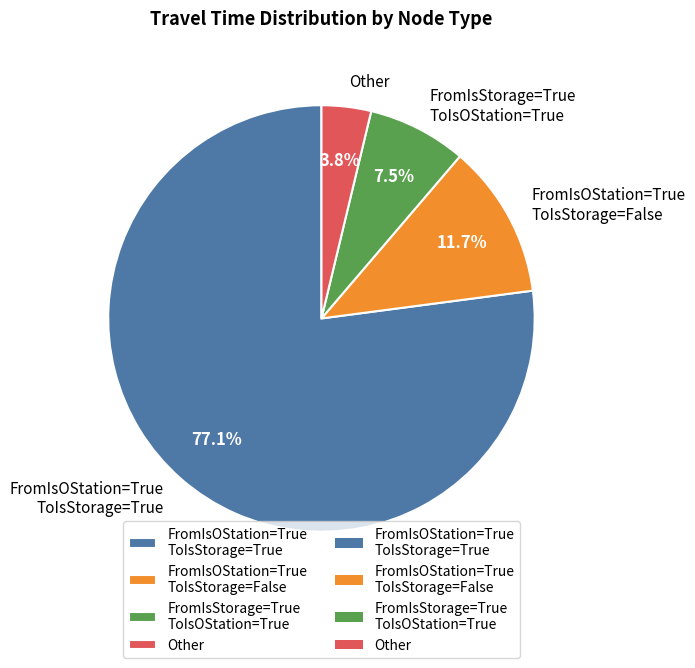

Count the number of slices in the pie.

4